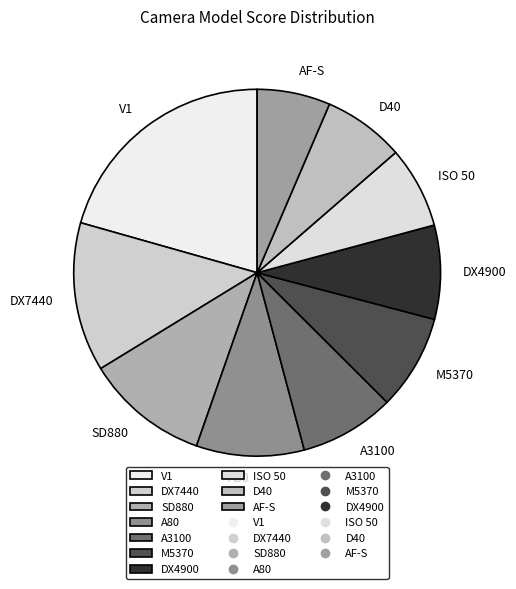

Which has a higher value, AF-S or M5370?

M5370